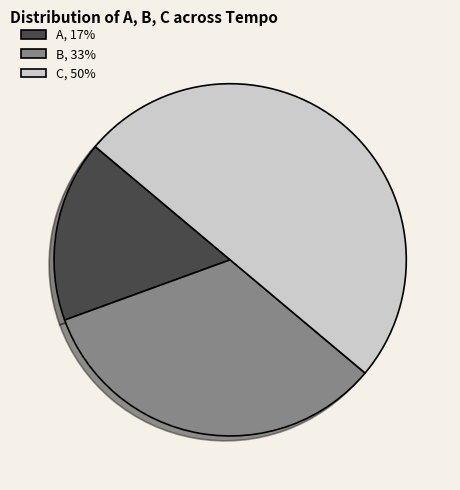

Rank the categories by value from lowest to highest.

A, 17%, B, 33%, C, 50%